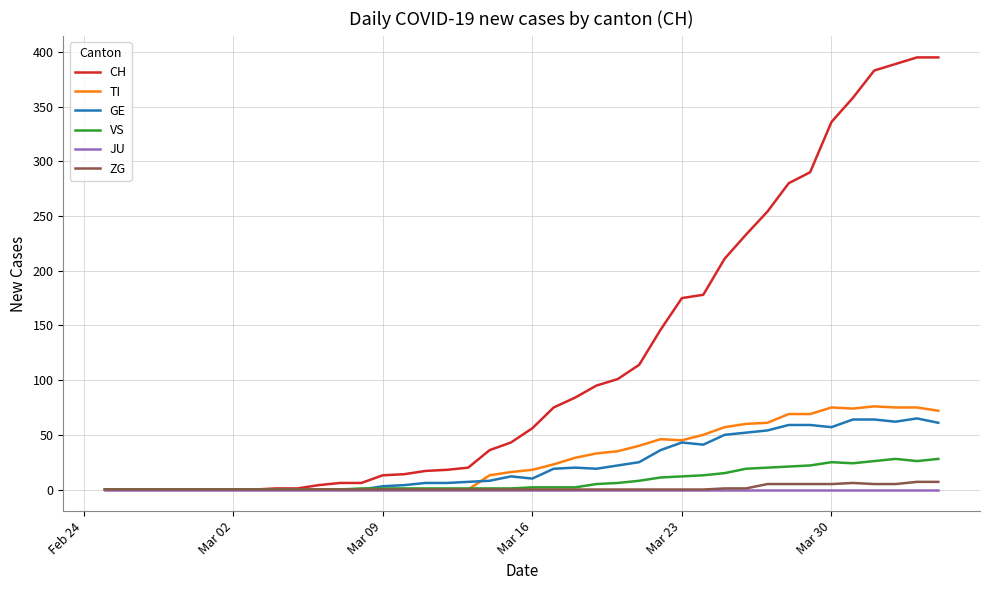

What is the maximum value shown in the chart?

395